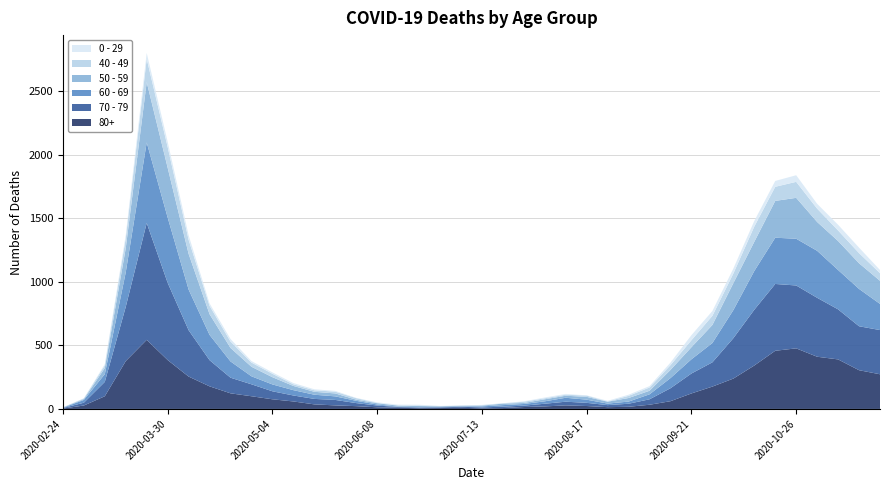

Reading left to right, what are all the values shown in this chart?

0 - 29: 2020-02-24=1	2020-03-02=0	2020-03-09=10	2020-03-16=25	2020-03-23=47	2020-03-30=42	2020-04-06=36	2020-04-13=19	2020-04-20=20	2020-04-27=12	2020-05-04=11	2020-05-11=10	2020-05-18=8	2020-05-25=6	2020-06-01=2	2020-06-08=4	2020-06-15=6	2020-06-22=5	2020-06-29=2	2020-07-06=1	2020-07-13=2	2020-07-20=1	2020-07-27=3	2020-08-03=6	2020-08-10=6	2020-08-17=2	2020-08-24=5	2020-08-31=9	2020-09-07=11	2020-09-14=20	2020-09-21=40	2020-09-28=38	2020-10-05=39	2020-10-12=44	2020-10-19=46	2020-10-26=52	2020-11-02=38	2020-11-09=45	2020-11-16=43	2020-11-23=25
40 - 49: 2020-02-24=0	2020-03-02=5	2020-03-09=21	2020-03-16=79	2020-03-23=183	2020-03-30=163	2020-04-06=111	2020-04-13=66	2020-04-20=51	2020-04-27=33	2020-05-04=27	2020-05-11=13	2020-05-18=12	2020-05-25=14	2020-06-01=12	2020-06-08=3	2020-06-15=2	2020-06-22=5	2020-06-29=1	2020-07-06=1	2020-07-13=4	2020-07-20=2	2020-07-27=10	2020-08-03=8	2020-08-10=8	2020-08-17=10	2020-08-24=2	2020-08-31=17	2020-09-07=26	2020-09-14=38	2020-09-21=55	2020-09-28=72	2020-10-05=76	2020-10-12=120	2020-10-19=111	2020-10-26=126	2020-11-02=105	2020-11-09=83	2020-11-16=80	2020-11-23=60
50 - 59: 2020-02-24=3	2020-03-02=7	2020-03-09=48	2020-03-16=190	2020-03-23=475	2020-03-30=392	2020-04-06=281	2020-04-13=163	2020-04-20=106	2020-04-27=75	2020-05-04=57	2020-05-11=33	2020-05-18=23	2020-05-25=23	2020-06-01=9	2020-06-08=10	2020-06-15=8	2020-06-22=9	2020-06-29=3	2020-07-06=5	2020-07-13=6	2020-07-20=12	2020-07-27=8	2020-08-03=16	2020-08-10=16	2020-08-17=22	2020-08-24=15	2020-08-31=28	2020-09-07=28	2020-09-14=64	2020-09-21=95	2020-09-28=142	2020-10-05=212	2020-10-12=230	2020-10-19=290	2020-10-26=322	2020-11-02=227	2020-11-09=228	2020-11-16=202	2020-11-23=182
60 - 69: 2020-02-24=2	2020-03-02=22	2020-03-09=61	2020-03-16=272	2020-03-23=634	2020-03-30=514	2020-04-06=320	2020-04-13=199	2020-04-20=128	2020-04-27=63	2020-05-04=54	2020-05-11=42	2020-05-18=33	2020-05-25=28	2020-06-01=18	2020-06-08=8	2020-06-15=3	2020-06-22=3	2020-06-29=6	2020-07-06=3	2020-07-13=8	2020-07-20=12	2020-07-27=13	2020-08-03=19	2020-08-10=31	2020-08-17=25	2020-08-24=12	2020-08-31=17	2020-09-07=39	2020-09-14=80	2020-09-21=112	2020-09-28=152	2020-10-05=221	2020-10-12=305	2020-10-19=364	2020-10-26=368	2020-11-02=370	2020-11-09=310	2020-11-16=294	2020-11-23=206
70 - 79: 2020-02-24=4	2020-03-02=22	2020-03-09=113	2020-03-16=427	2020-03-23=920	2020-03-30=608	2020-04-06=365	2020-04-13=206	2020-04-20=123	2020-04-27=94	2020-05-04=63	2020-05-11=47	2020-05-18=43	2020-05-25=43	2020-06-01=24	2020-06-08=14	2020-06-15=6	2020-06-22=5	2020-06-29=5	2020-07-06=8	2020-07-13=7	2020-07-20=11	2020-07-27=11	2020-08-03=21	2020-08-10=29	2020-08-17=25	2020-08-24=16	2020-08-31=24	2020-09-07=43	2020-09-14=102	2020-09-21=157	2020-09-28=191	2020-10-05=318	2020-10-12=439	2020-10-19=526	2020-10-26=495	2020-11-02=464	2020-11-09=394	2020-11-16=346	2020-11-23=348
80+: 2020-02-24=3	2020-03-02=27	2020-03-09=100	2020-03-16=377	2020-03-23=544	2020-03-30=385	2020-04-06=255	2020-04-13=178	2020-04-20=123	2020-04-27=100	2020-05-04=76	2020-05-11=59	2020-05-18=36	2020-05-25=28	2020-06-01=22	2020-06-08=13	2020-06-15=9	2020-06-22=6	2020-06-29=7	2020-07-06=9	2020-07-13=5	2020-07-20=7	2020-07-27=15	2020-08-03=20	2020-08-10=28	2020-08-17=23	2020-08-24=14	2020-08-31=17	2020-09-07=33	2020-09-14=61	2020-09-21=122	2020-09-28=176	2020-10-05=239	2020-10-12=342	2020-10-19=458	2020-10-26=477	2020-11-02=411	2020-11-09=390	2020-11-16=305	2020-11-23=273